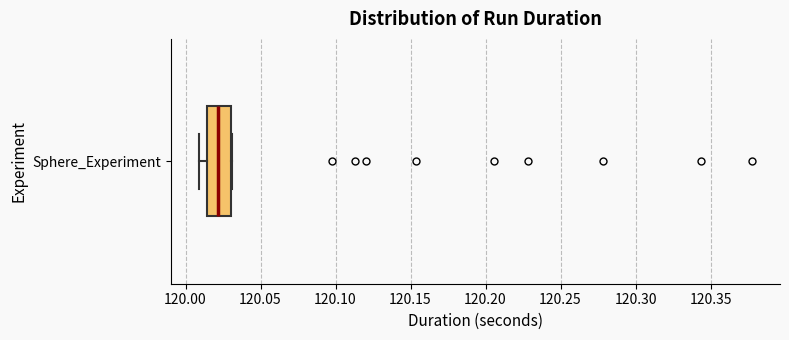

Where does the median line of the box for Sphere_Experiment sit on the x-axis? The values are not printed on the chart, so give them approximately, as read against the axis.

120.020